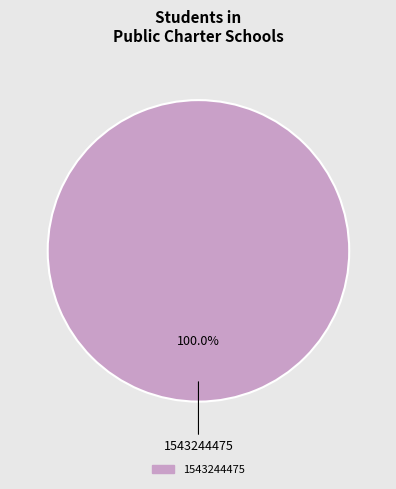

Is there any slice that represents more than half of the pie?

Yes